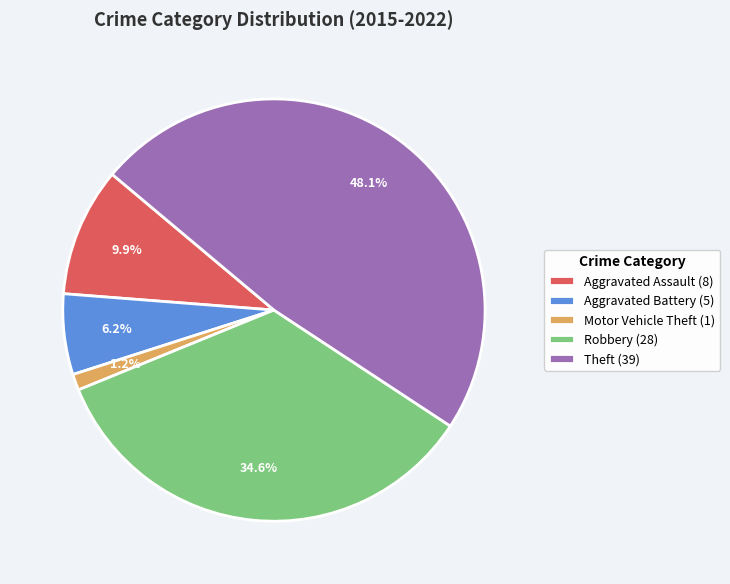

Is it true that Aggravated Battery is 1% of the pie?

False